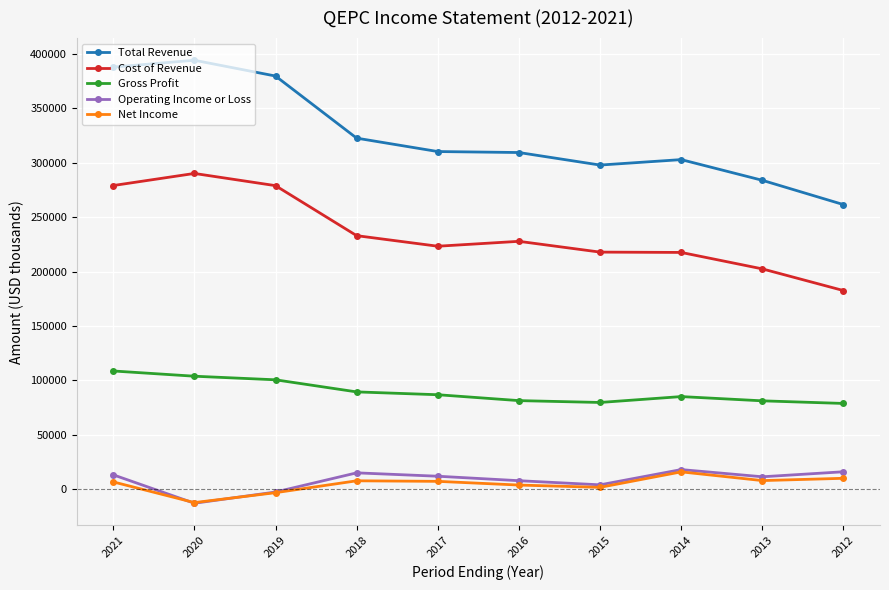

True or false: Net Income and Total Revenue intersect in this chart.

False